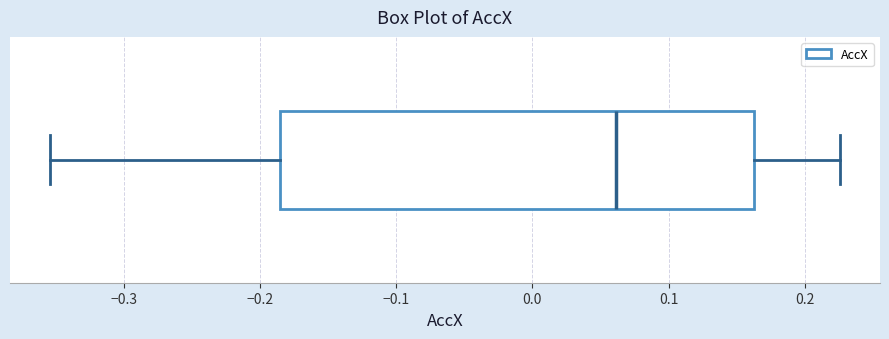

Read this box plot against the x-axis: the position of the median line, the range covered by the box, and the ends of both whiskers. The values are not printed on the chart, so give them approximately, as read against the axis.

median 0.06, box -0.19 to 0.16, whiskers -0.35 to 0.23